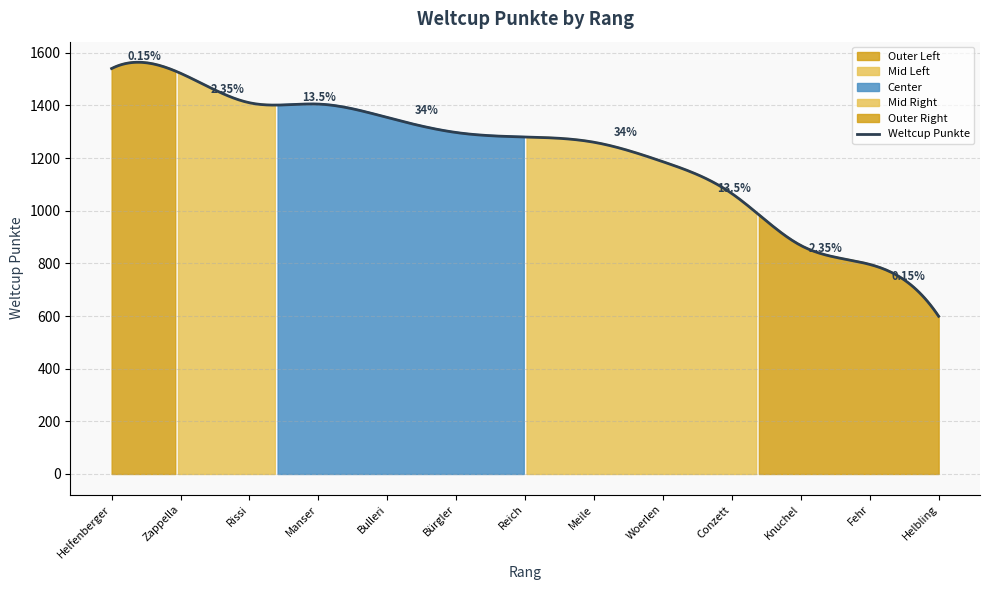

What is the change in value from Conzett to Helbling?

-466